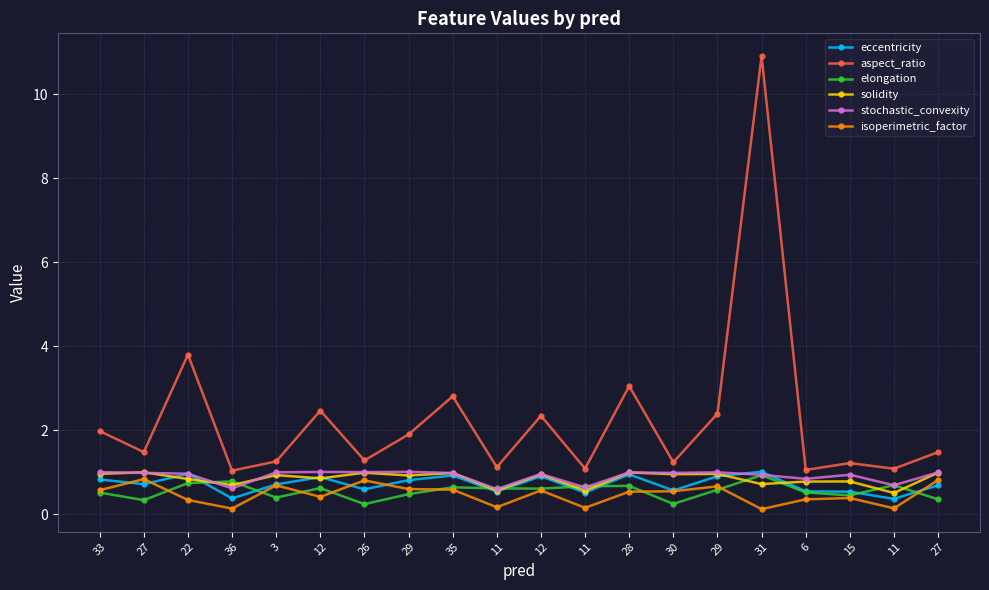

What are all the series names shown in the legend?

eccentricity, aspect_ratio, elongation, solidity, stochastic_convexity, isoperimetric_factor